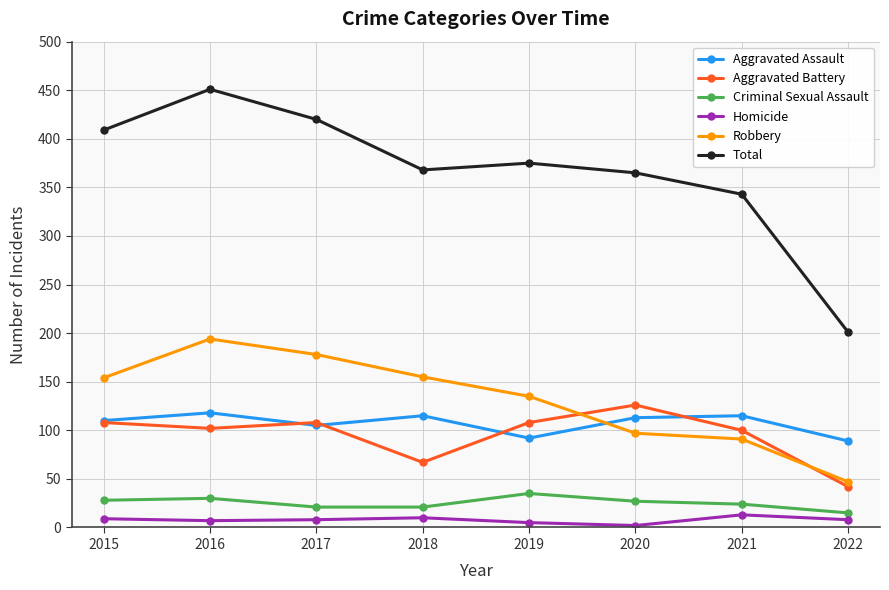

True or false: Aggravated Battery and Homicide cross at least once.

False